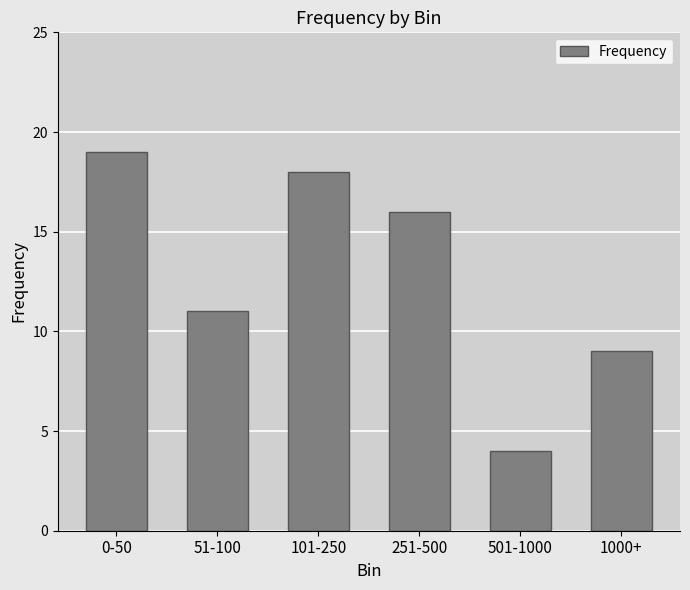

Reading left to right, extract all data points from this chart.

19	11	18	16	4	9